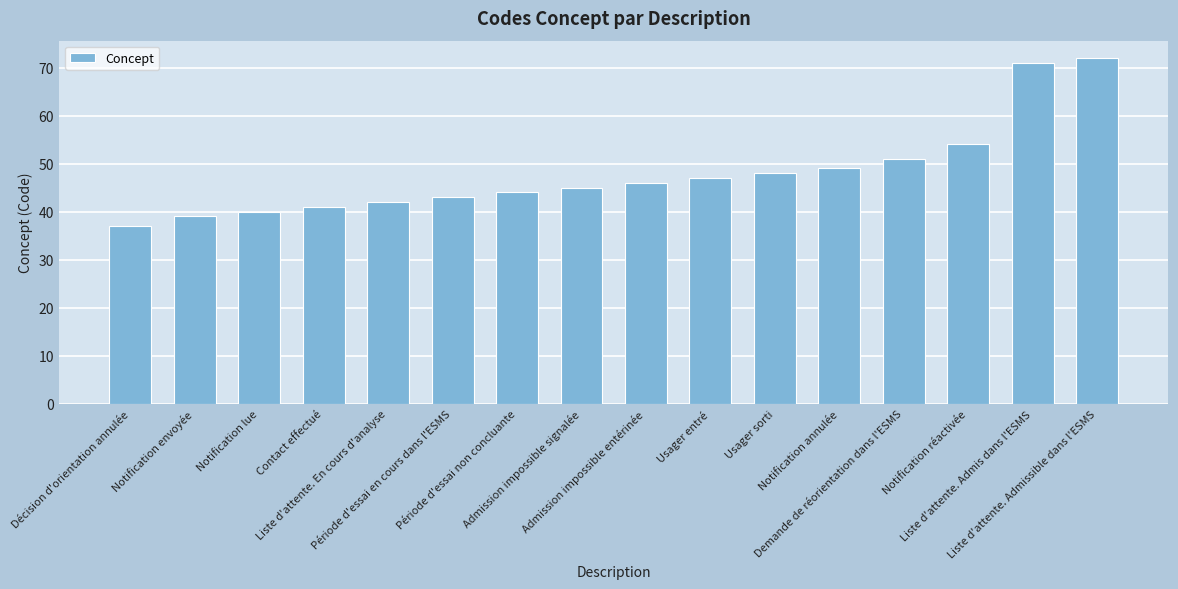

What is the label of the 12th bar from the right?

Liste d'attente. En cours d'analyse